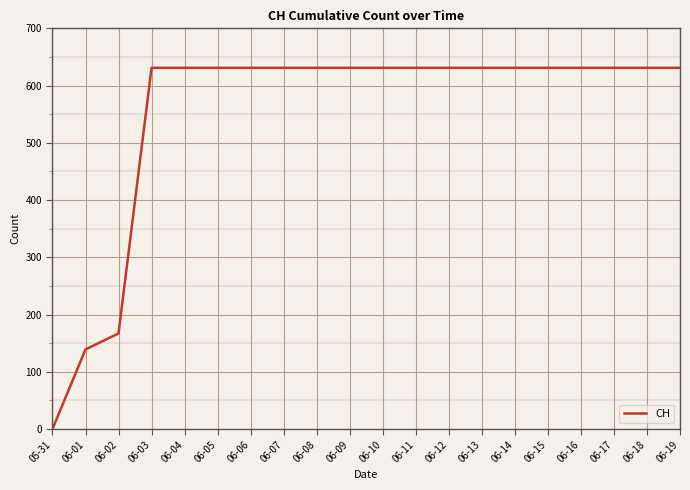

Does the chart have visible grid lines?

Yes